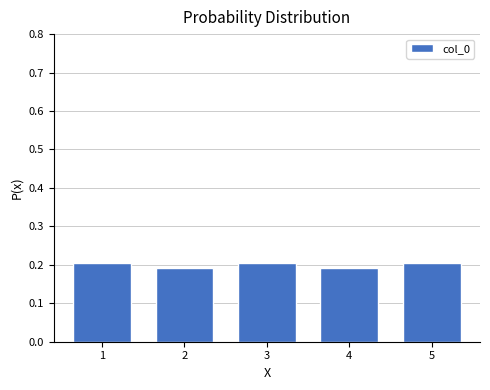

What is the sum of all values?

1.0